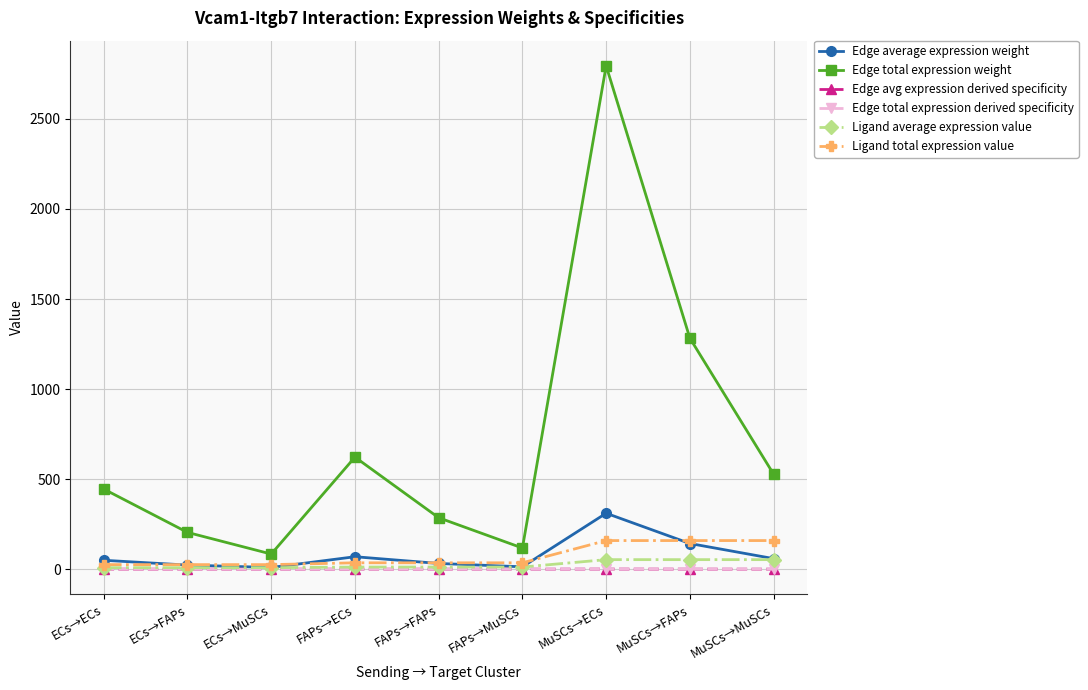

What is the label of the 2nd point from the left?

ECs→FAPs